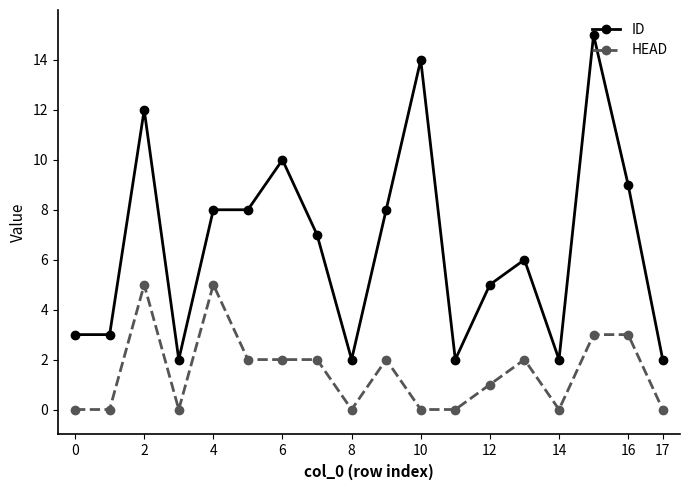

True or false: HEAD and ID cross at least once.

False